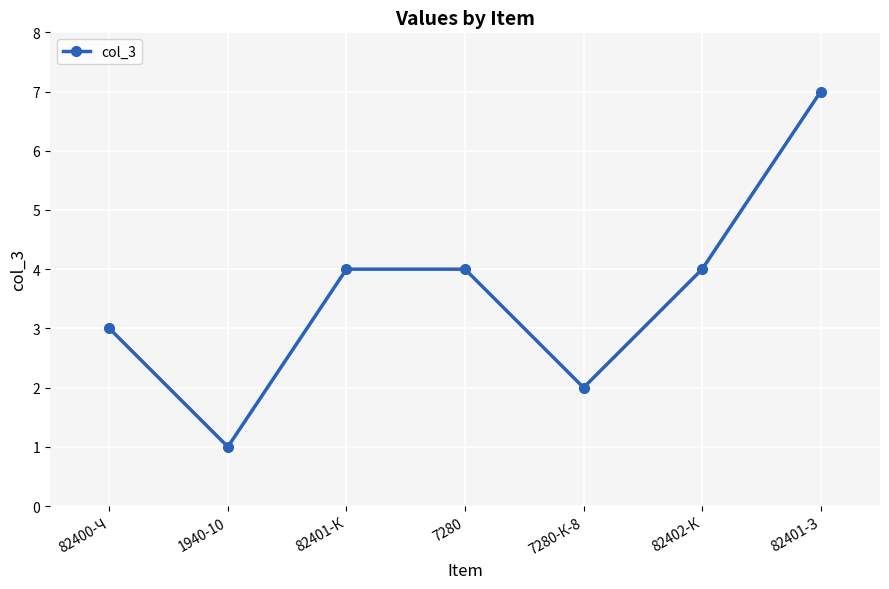

What is the minimum value shown in the chart?

1